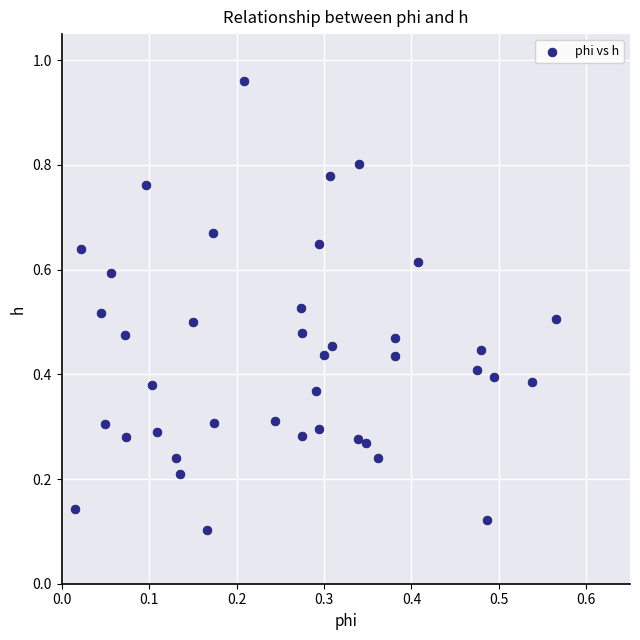

What is the range of Y values (max minus min)?

0.9